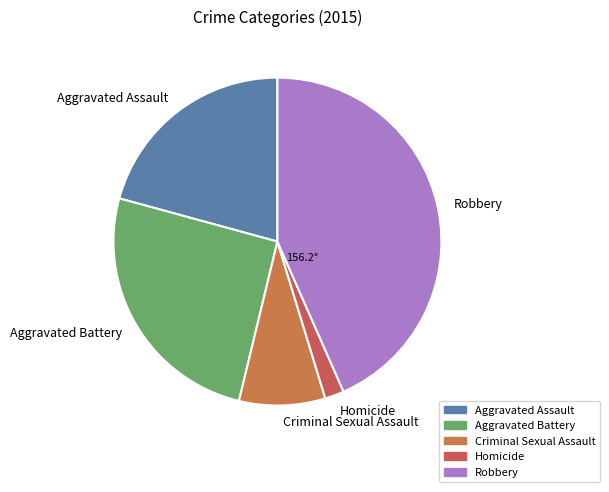

How many slices are in this pie chart?

5